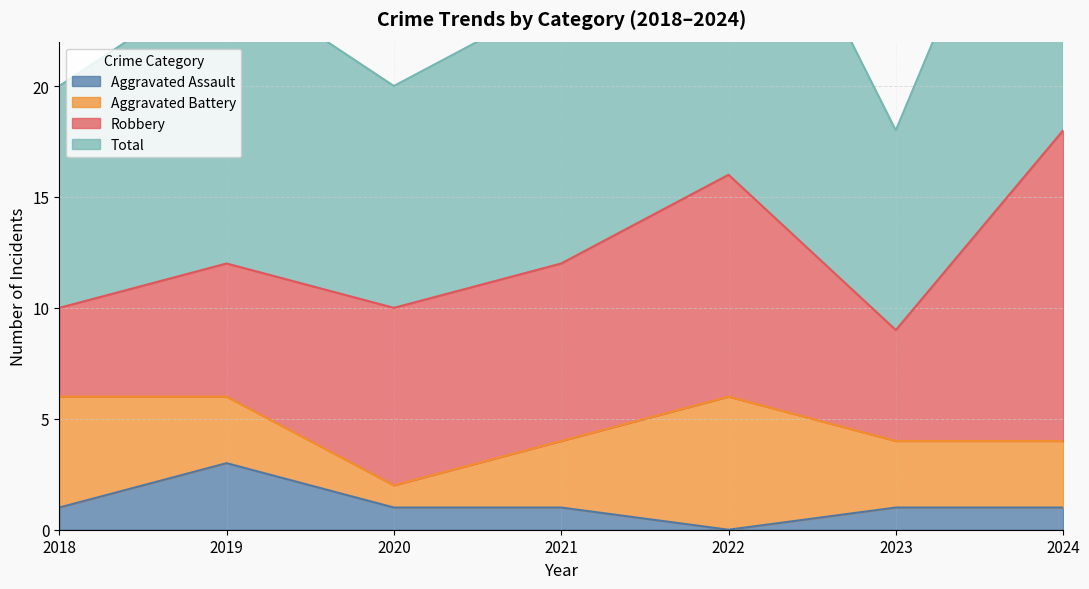

At which category does Total reach its first local valley?

2020